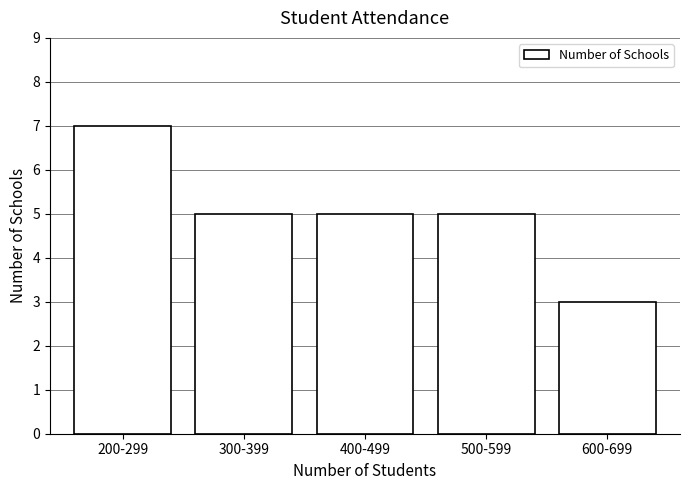

Reading left to right, list all the values displayed in this chart.

200-299=7	300-399=5	400-499=5	500-599=5	600-699=3